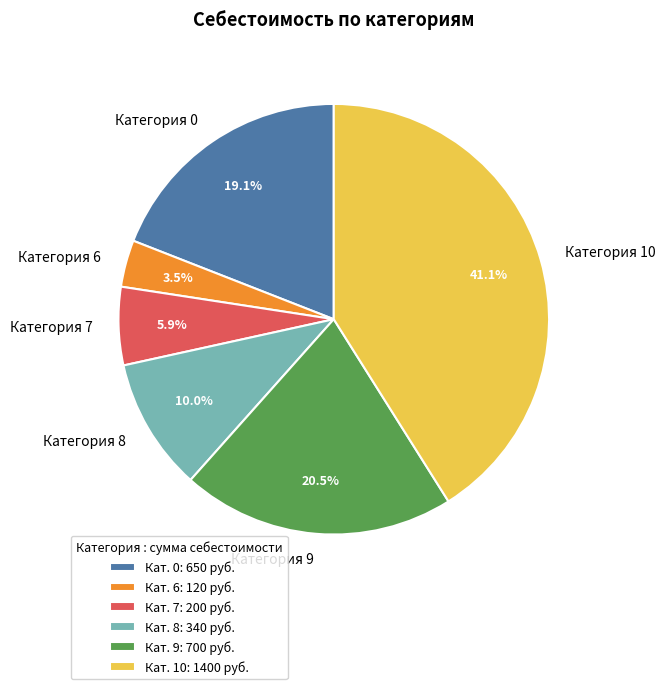

Count the number of slices in the pie.

6